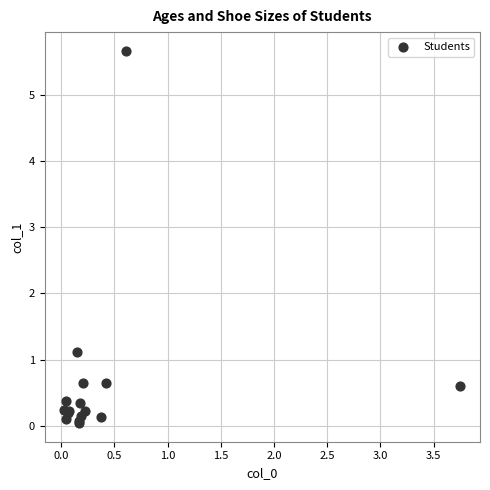

What Y value in the scatter plot is closest to 2?

1.1